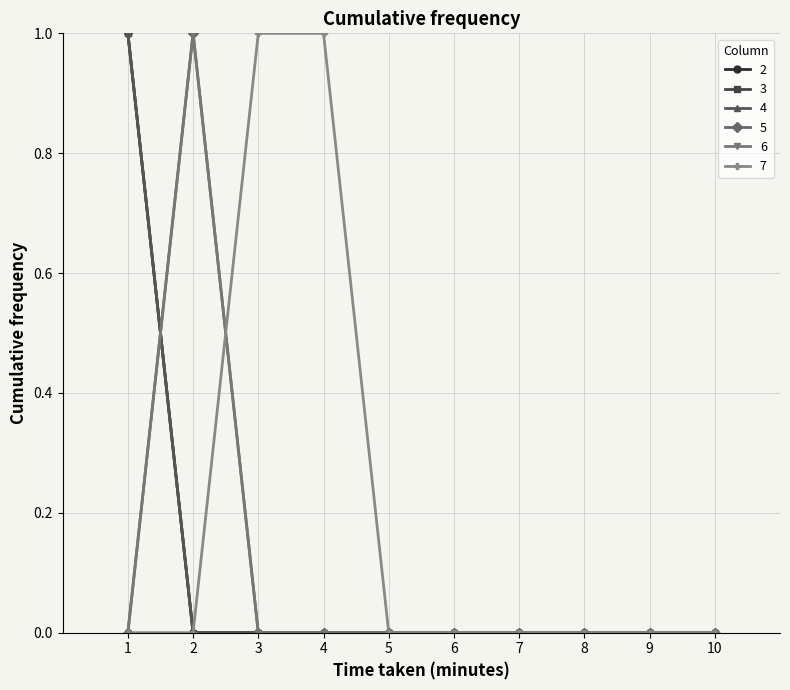

Does the chart have visible grid lines?

Yes